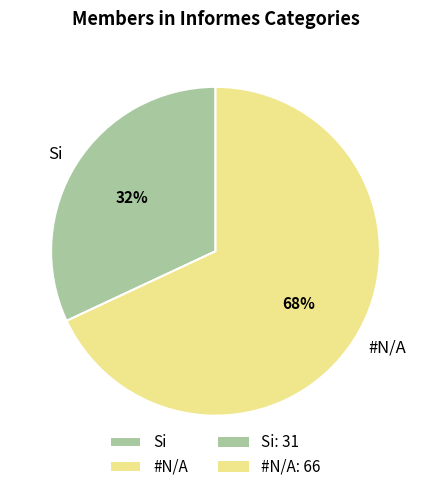

To the nearest percent, what is the difference between the Si and #N/A slice percentages?

36%